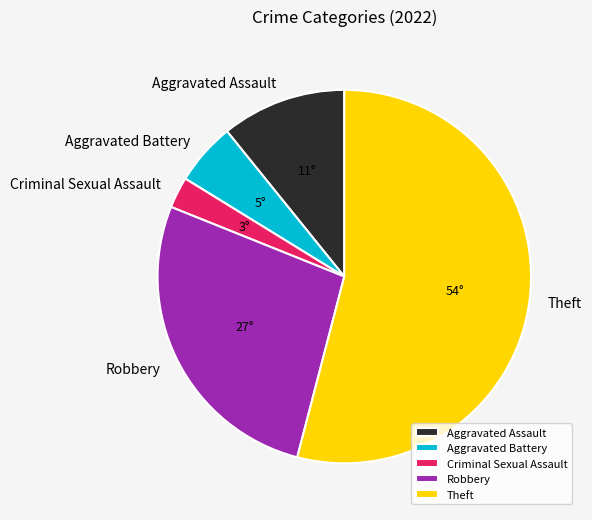

The Aggravated Assault slice represents 22% of the pie. True or false?

False